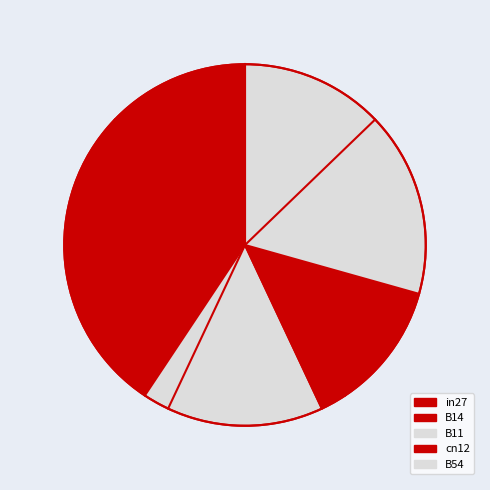

Which category has the smallest portion of the pie?

in27